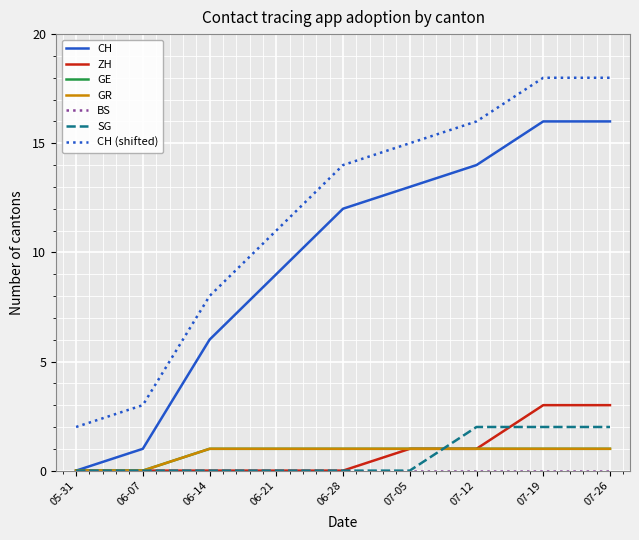

What is the average value of the GE series?

1